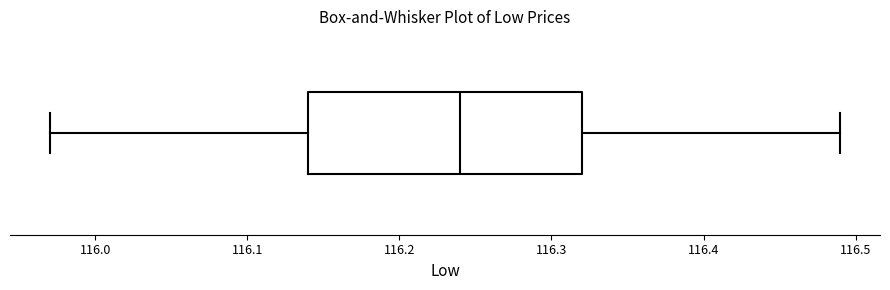

Transcribe this box plot: give where the median line is, the range the box spans, and where the two whiskers end, as read against the x-axis. The values are not printed on the chart, so give them approximately, as read against the axis.

median 116.24, box 116.14 to 116.32, whiskers 115.97 to 116.49